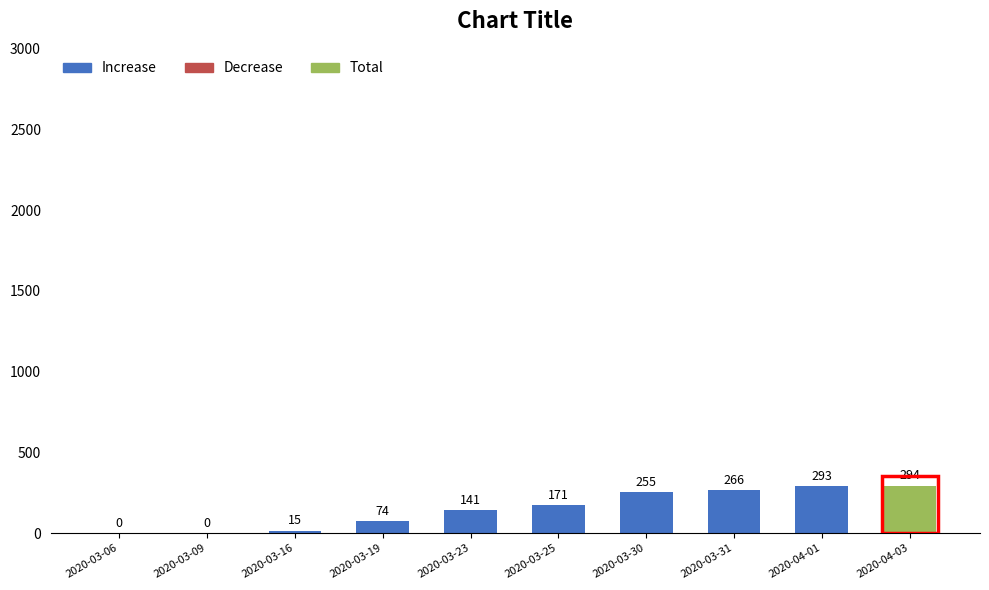

Which category has the highest value across all series?

2020-04-03